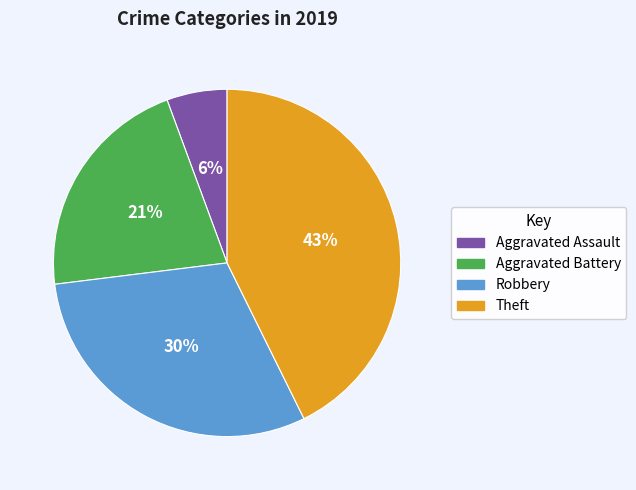

How many slices are in this pie chart?

4